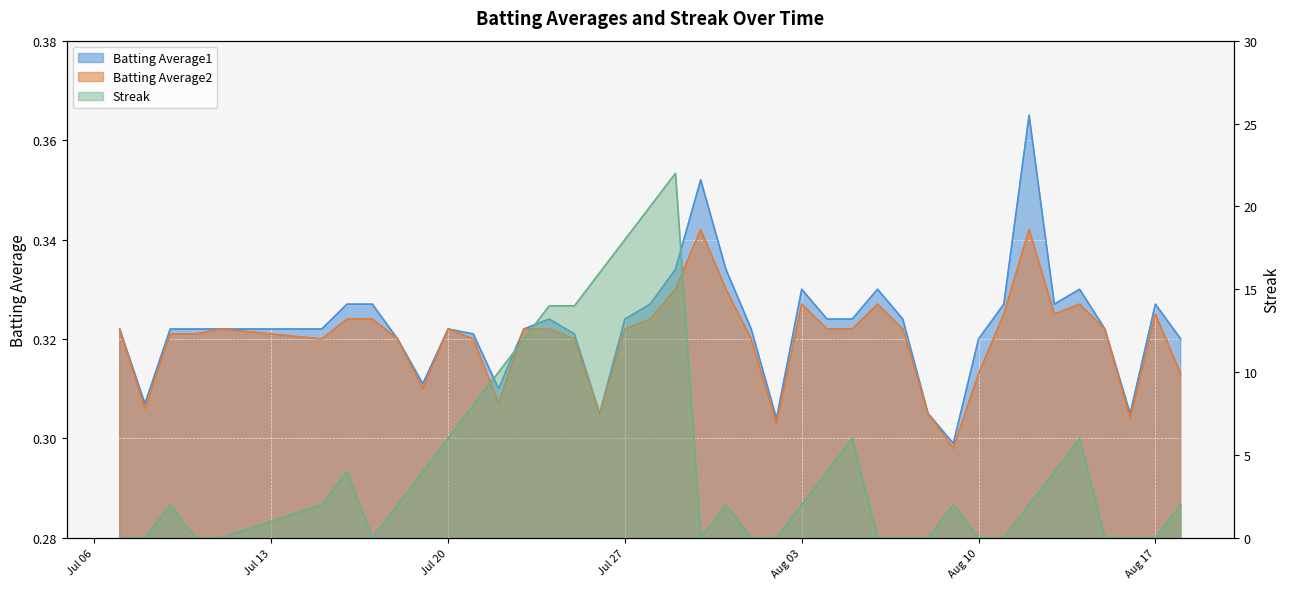

The Streak series shows 14.1 at 22. True or false?

False